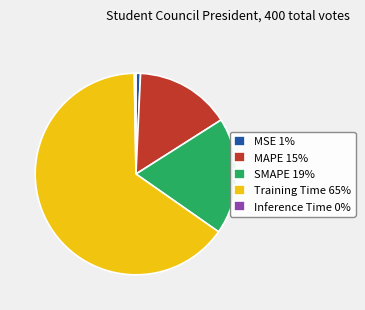

The Training Time 65% slice represents 65% of the pie. True or false?

True